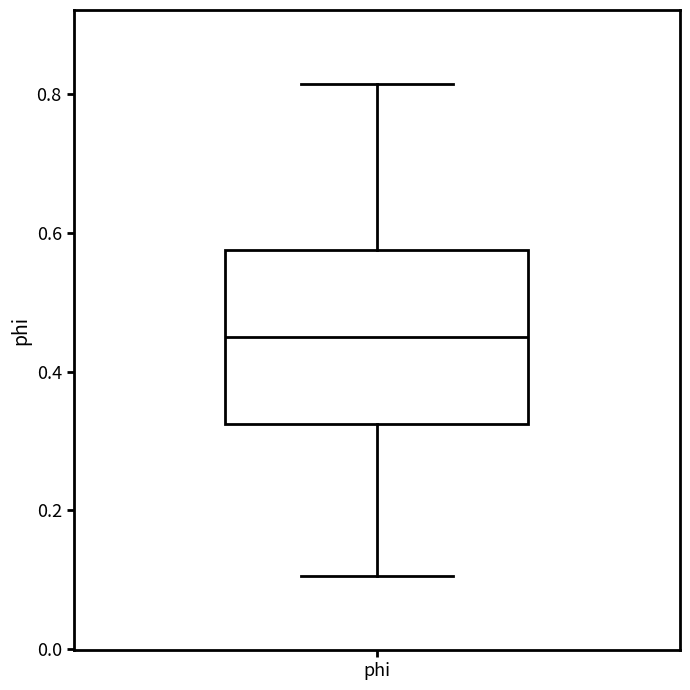

Transcribe this box plot: give where the median line is, the range the box spans, and where the two whiskers end, as read against the y-axis. The values are not printed on the chart, so give them approximately, as read against the axis.

median 0.46, box 0.32 to 0.58, whiskers 0.10 to 0.82